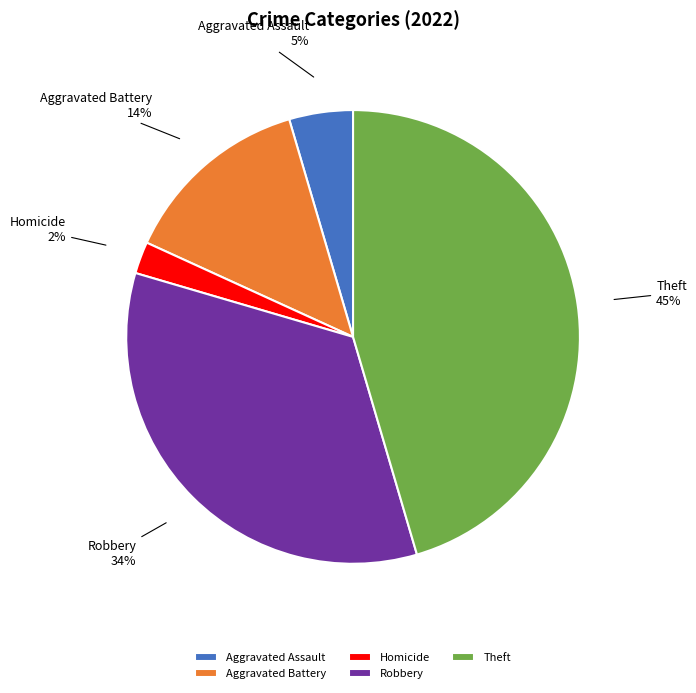

To the nearest percent, what is the average slice percentage?

20%